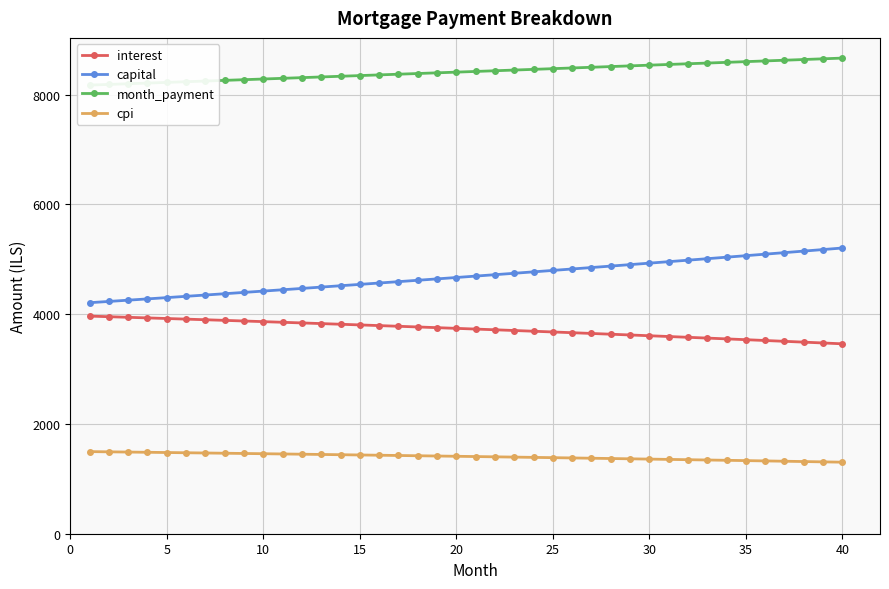

Which series has the largest range (max minus min)?

capital